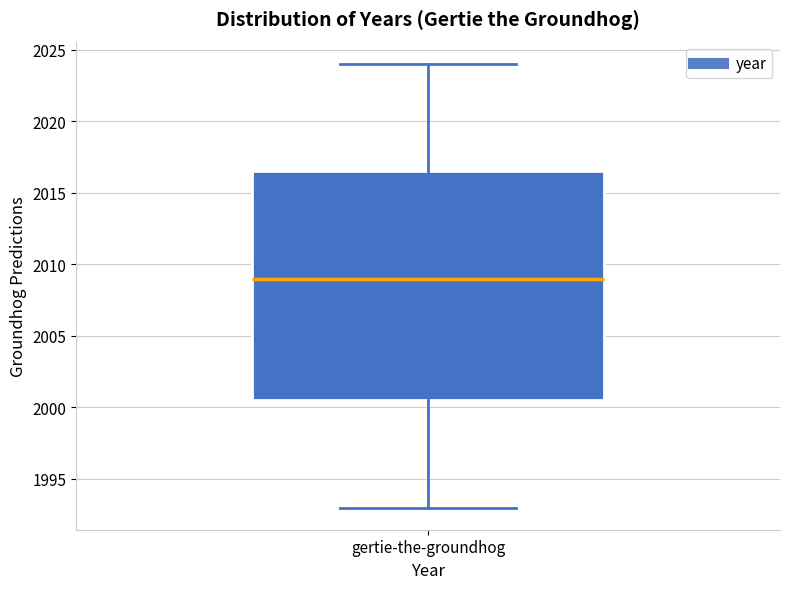

Where does the lower whisker of the box for gertie-the-groundhog end on the y-axis? The values are not printed on the chart, so give them approximately, as read against the axis.

1993.0